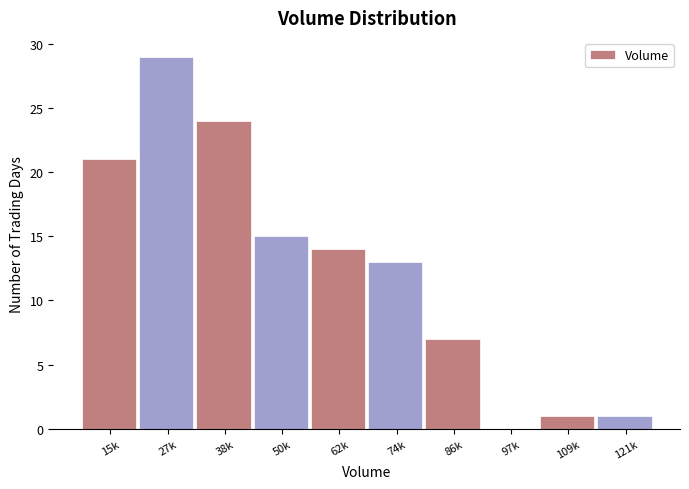

Reading left to right, extract all data points from this chart.

15k=21	27k=29	38k=24	50k=15	62k=14	74k=13	86k=7	97k=0	109k=1	121k=1